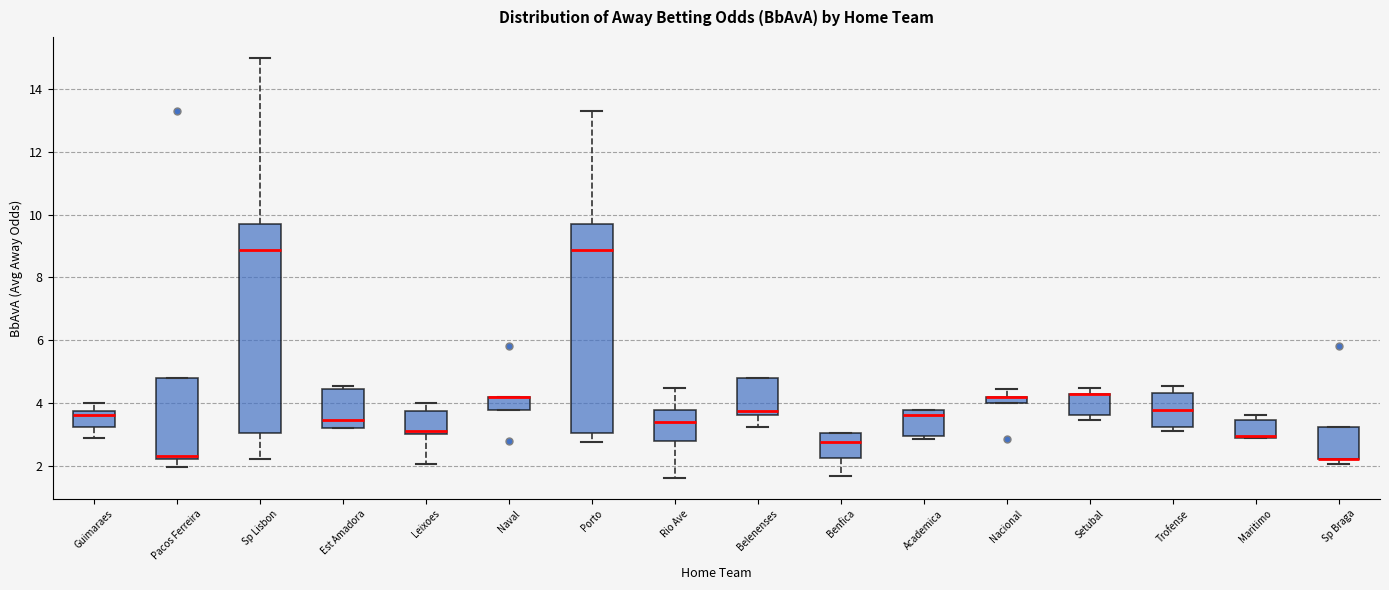

Where does the lower whisker of the box for Sp Lisbon end on the y-axis? The values are not printed on the chart, so give them approximately, as read against the axis.

2.2